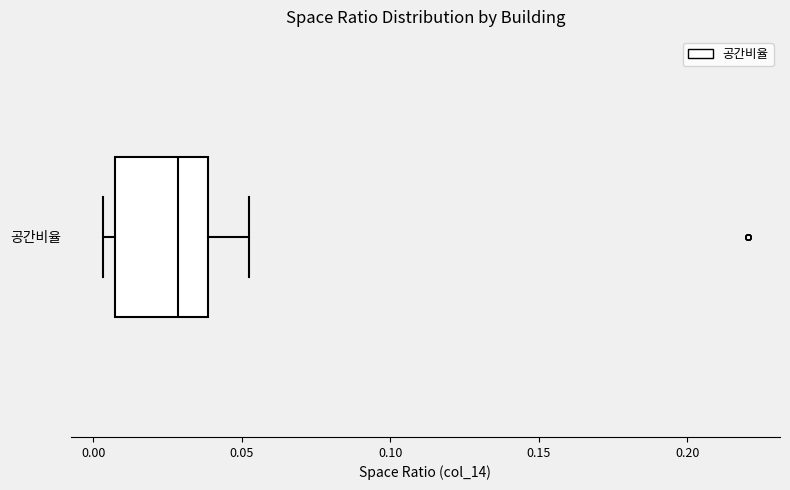

Where is the left edge of the box for 공간비율 on the x-axis? The values are not printed on the chart, so give them approximately, as read against the axis.

0.005